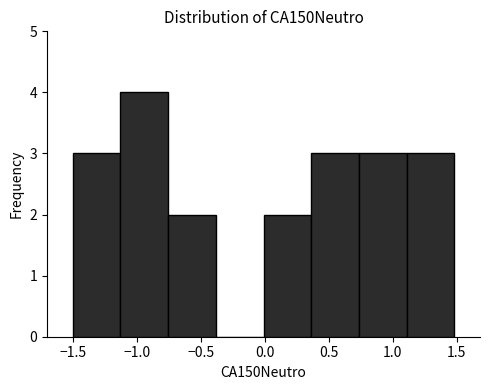

Which range on the x-axis has the tallest bar?

-1.15 to -0.75